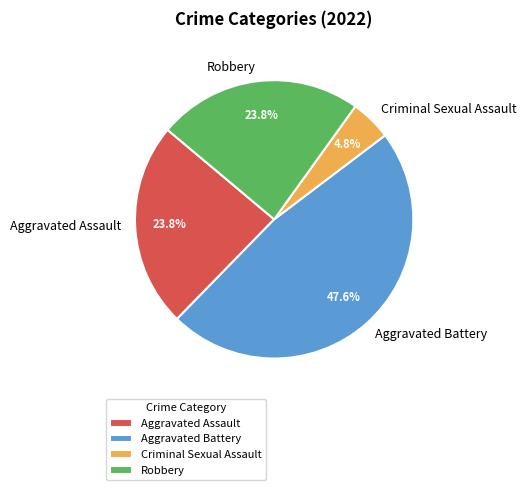

Which has a higher value, Aggravated Battery or Robbery?

Aggravated Battery